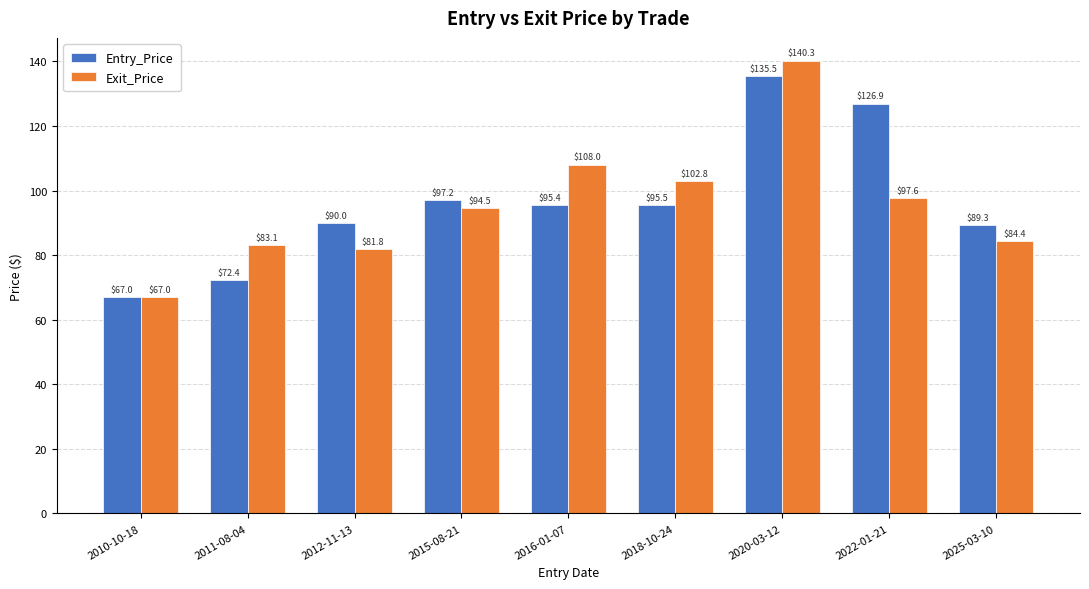

How many bars are there in each group?

2